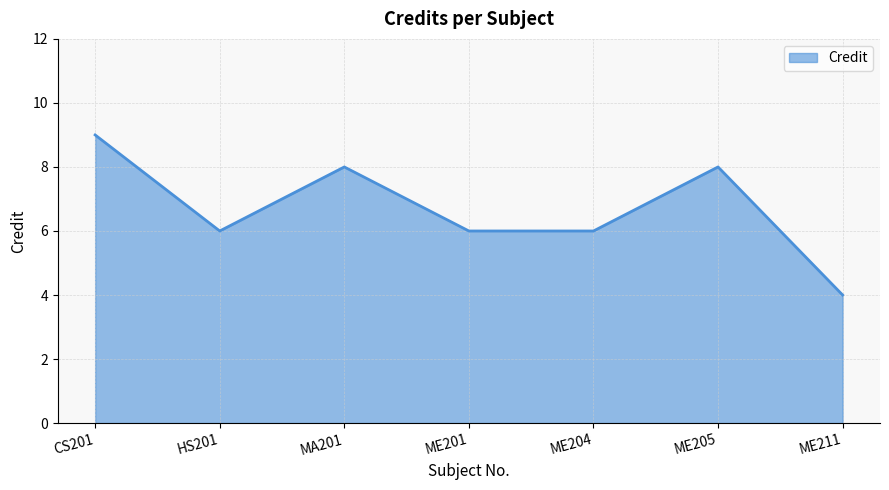

Between MA201 and CS201, which is larger?

CS201